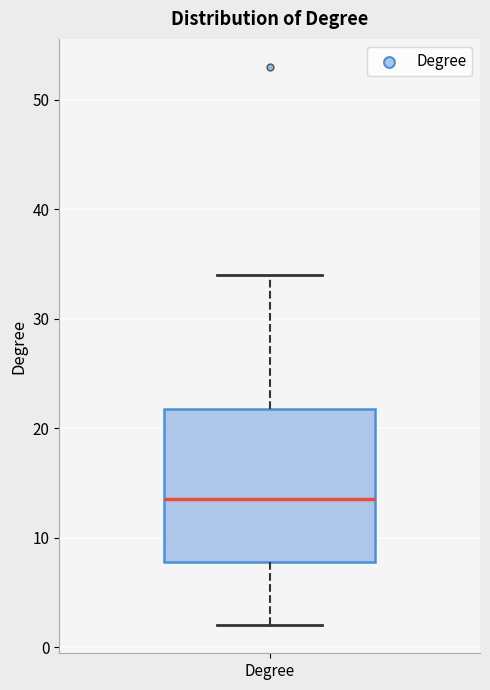

Transcribe this box plot: give where the median line is, the range the box spans, and where the two whiskers end, as read against the y-axis. The values are not printed on the chart, so give them approximately, as read against the axis.

median 14, box 8 to 22, whiskers 2 to 34